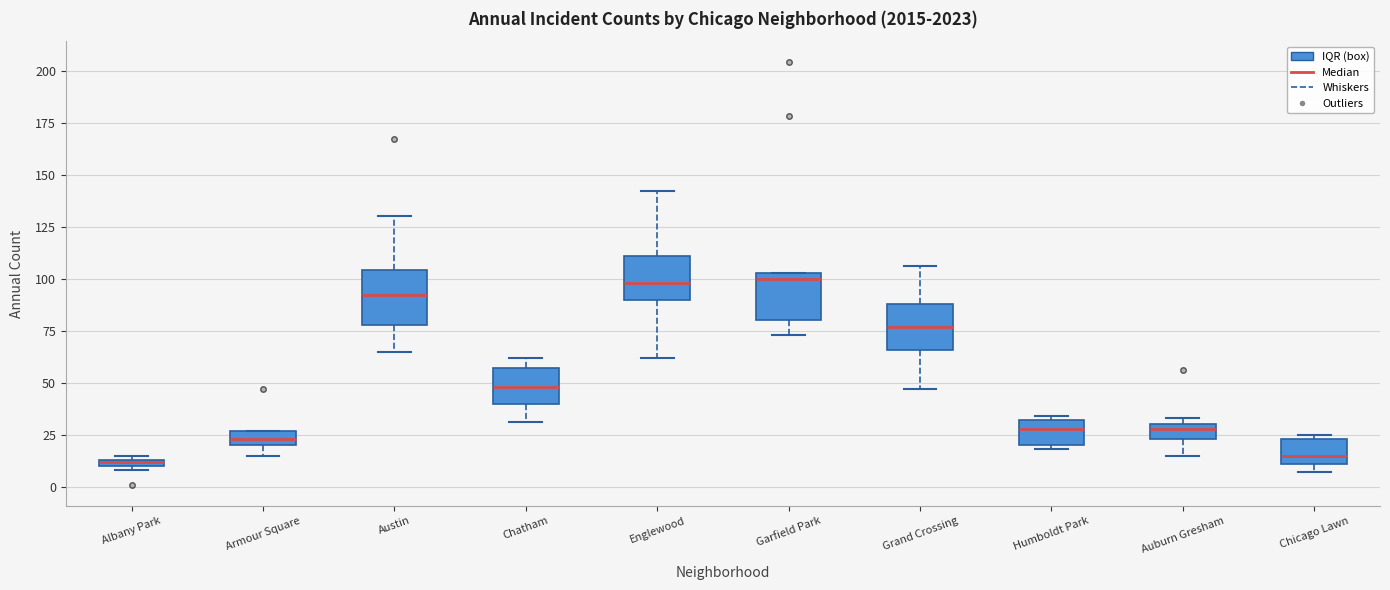

Where is the lower edge of the box for Armour Square on the y-axis? The values are not printed on the chart, so give them approximately, as read against the axis.

20